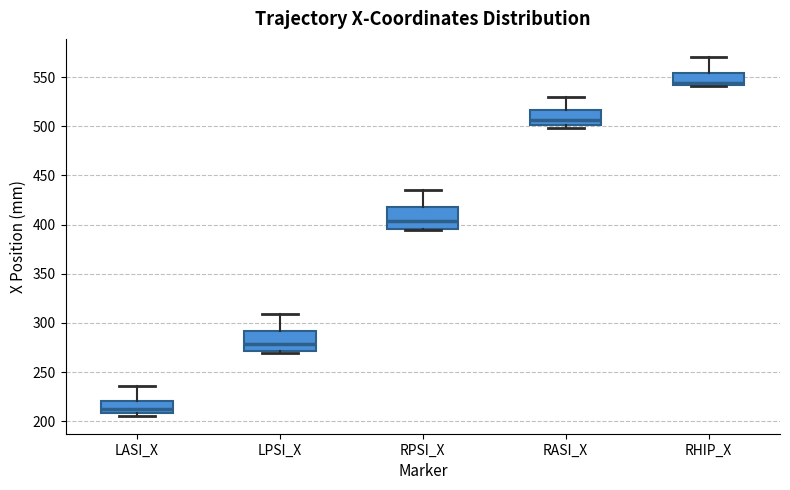

Where is the upper edge of the box for RPSI_X on the y-axis? The values are not printed on the chart, so give them approximately, as read against the axis.

420